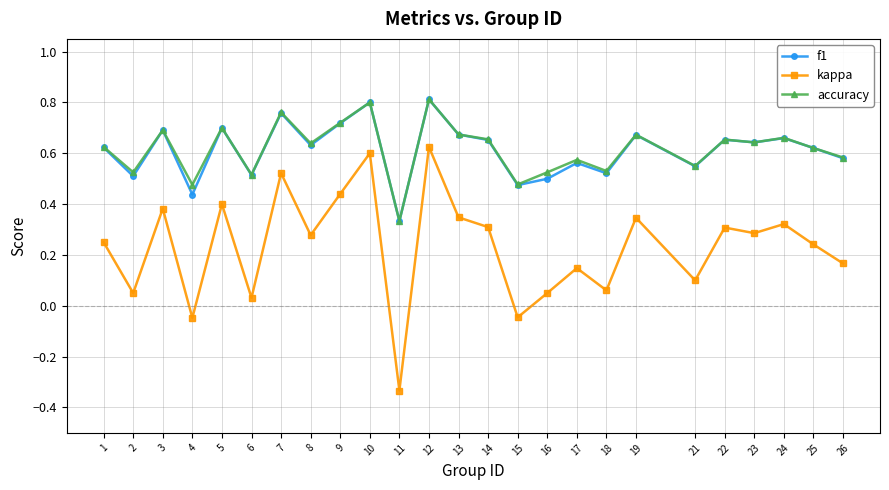

Which category has the highest value across all series?

12